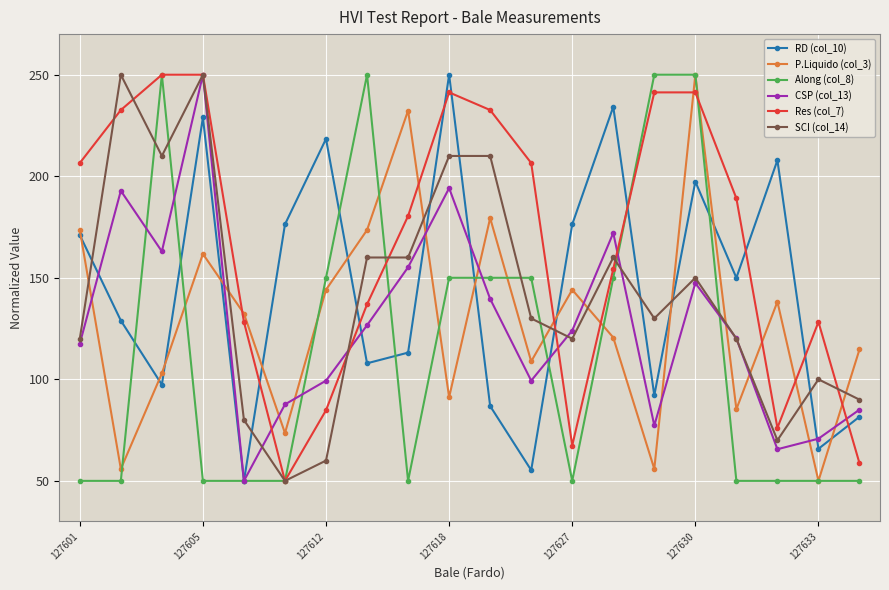

What is the value of the Res (col_7) point at the 17th from the left?

189.1